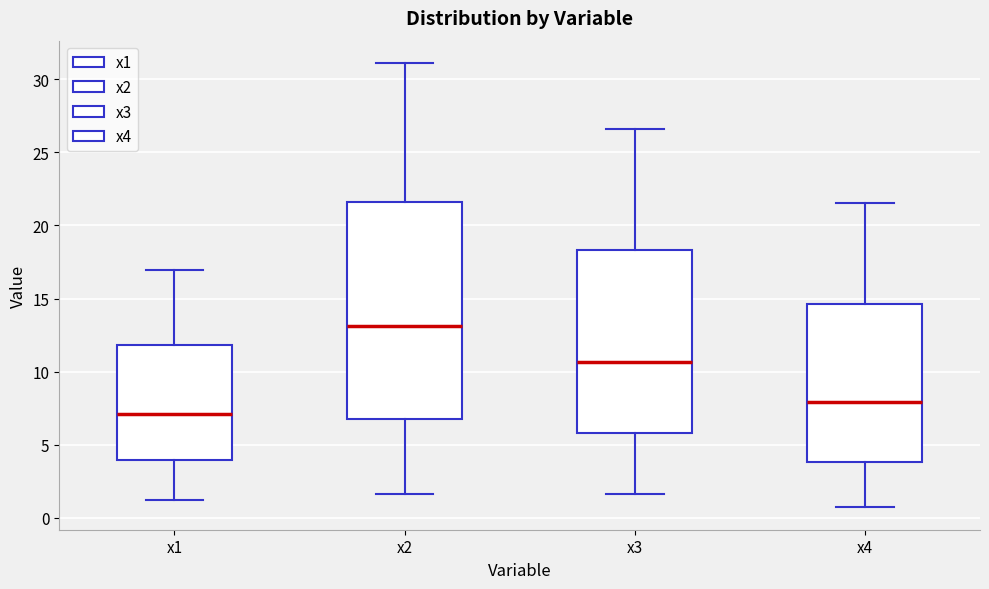

Reading left to right, read every box against the y-axis: the position of its median line, the range the box covers, and the ends of its whiskers. The values are not printed on the chart, so give them approximately, as read against the axis.

x1: median 7.0, box 4.0 to 12.0, whiskers 1.0 to 17.0
x2: median 13.0, box 6.5 to 21.5, whiskers 1.5 to 31.0
x3: median 10.5, box 6.0 to 18.5, whiskers 1.5 to 26.5
x4: median 8.0, box 4.0 to 14.5, whiskers 0.5 to 21.5